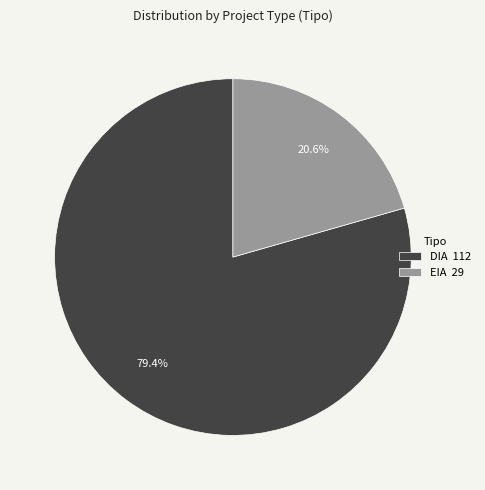

Does DIA represent more than half of the total?

Yes